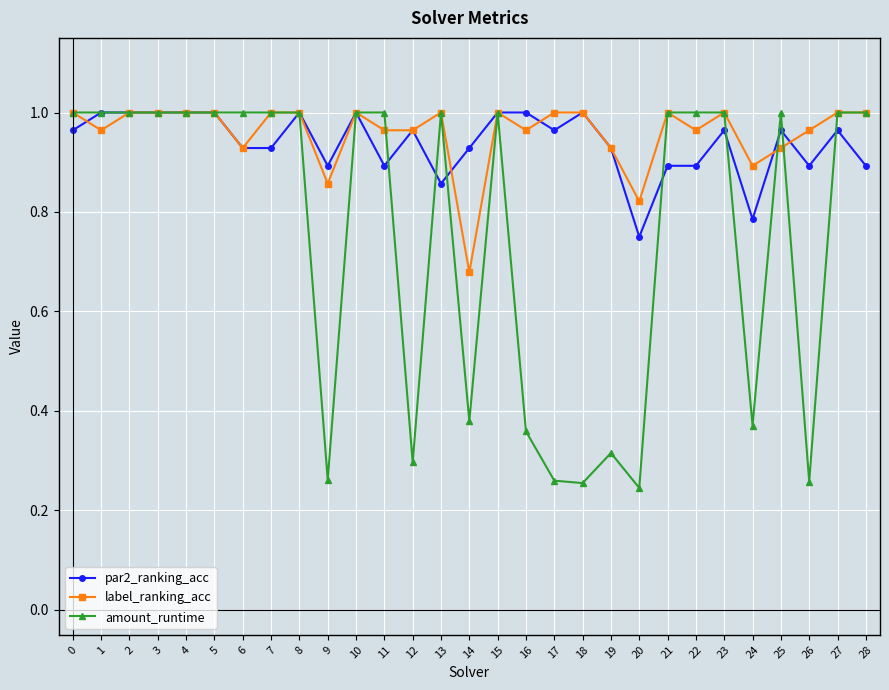

What is the sum of the label_ranking_acc values at 18 and 2?

2.0